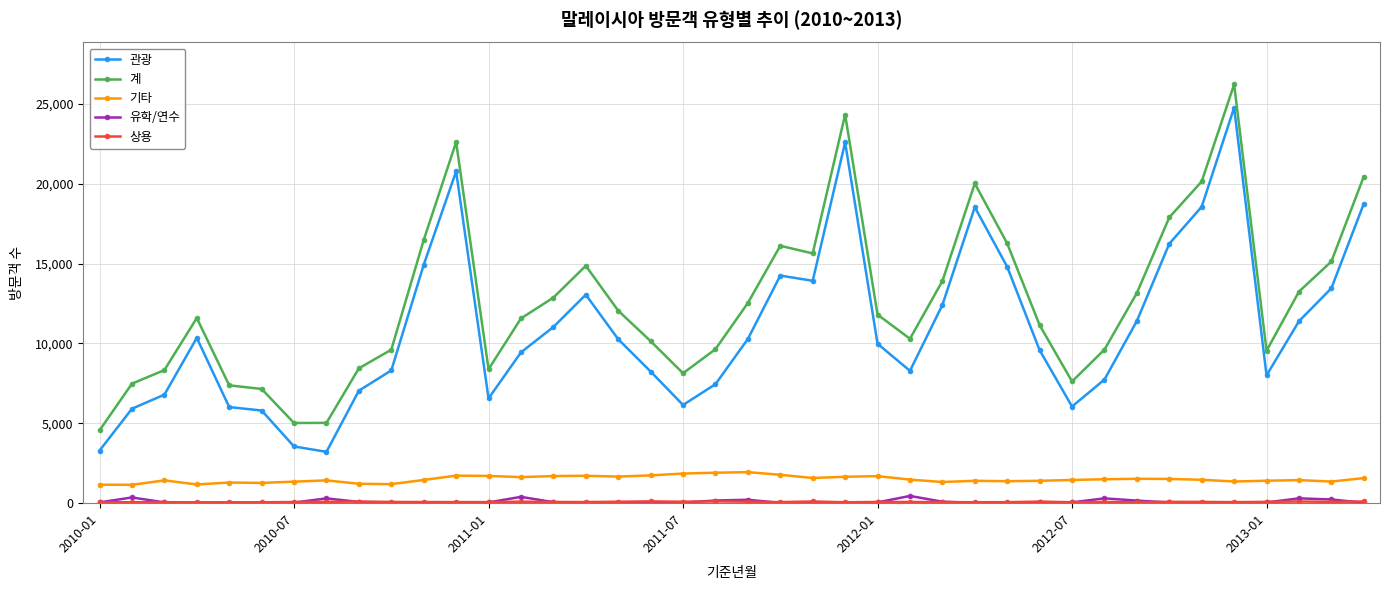

Which series has the largest total across all categories?

계